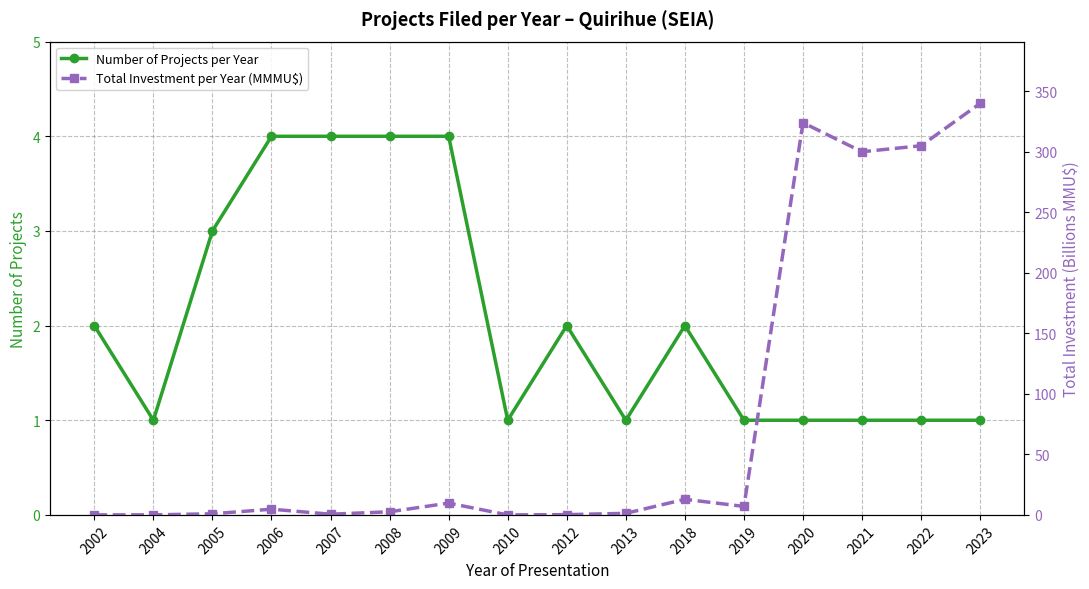

Is it true that Total Investment per Year (MMMU$) equals 7.7 at 2006?

False